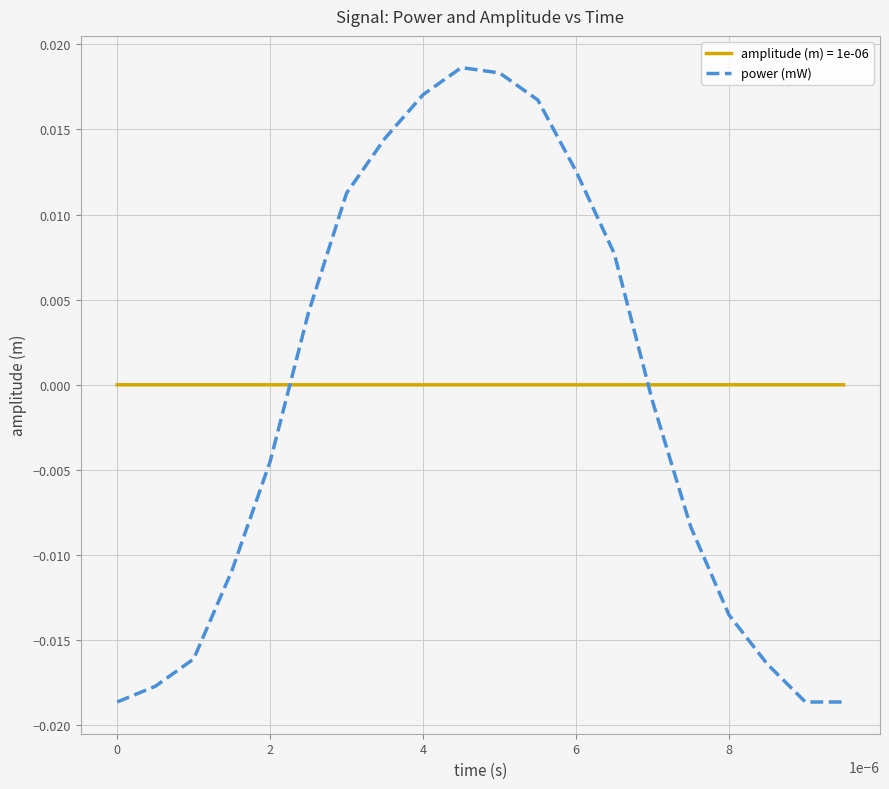

Is this an area chart (filled region under the line)?

No